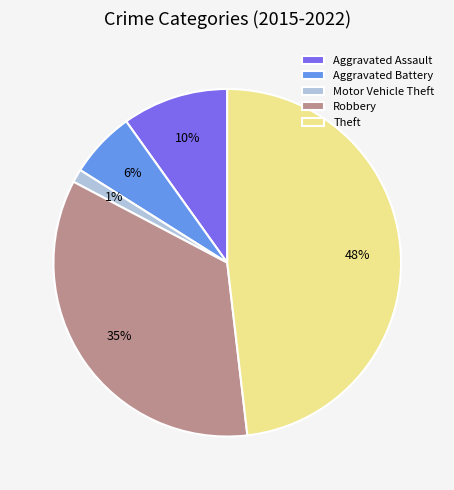

To the nearest percent, what is the average slice percentage?

20%